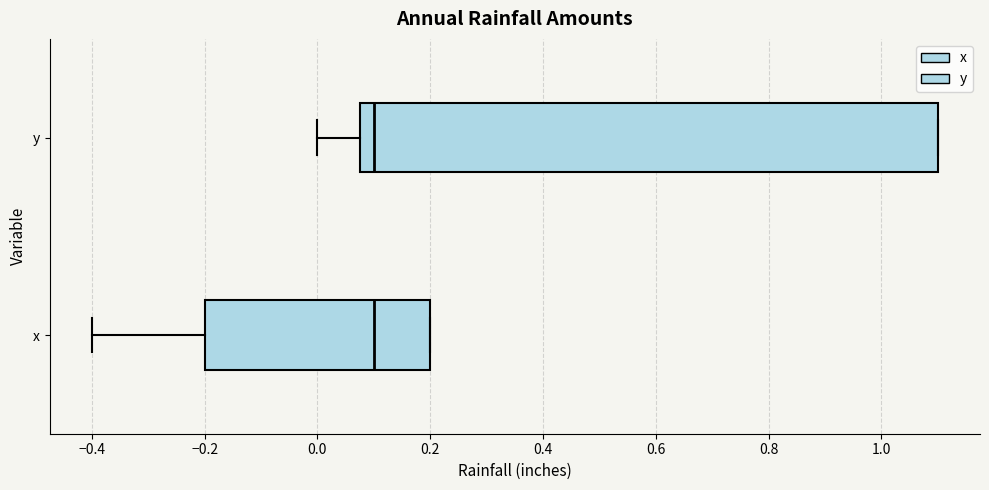

Reading bottom to top, read every box against the x-axis: the position of its median line, the range the box covers, and the ends of its whiskers. The values are not printed on the chart, so give them approximately, as read against the axis.

x: median 0.10, box -0.20 to 0.20, whiskers -0.40 to 0.20
y: median 0.10, box 0.08 to 1.10, whiskers 0.00 to 1.10